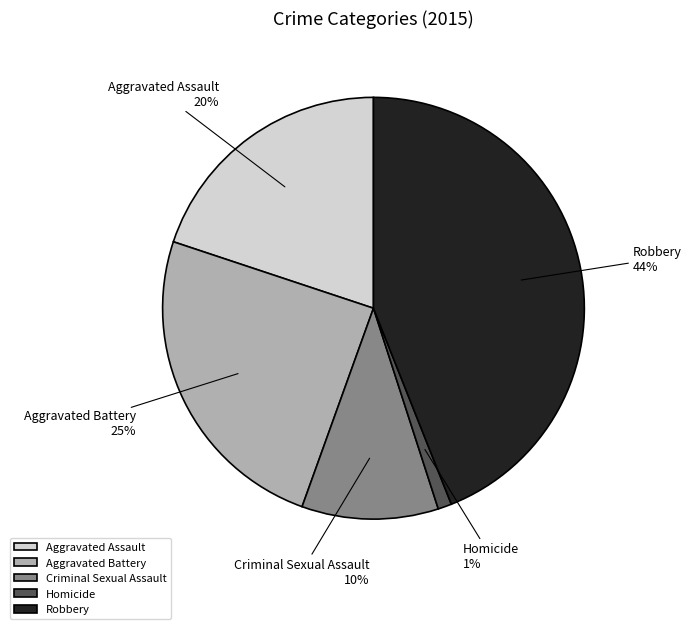

Which slice is the smallest?

Homicide